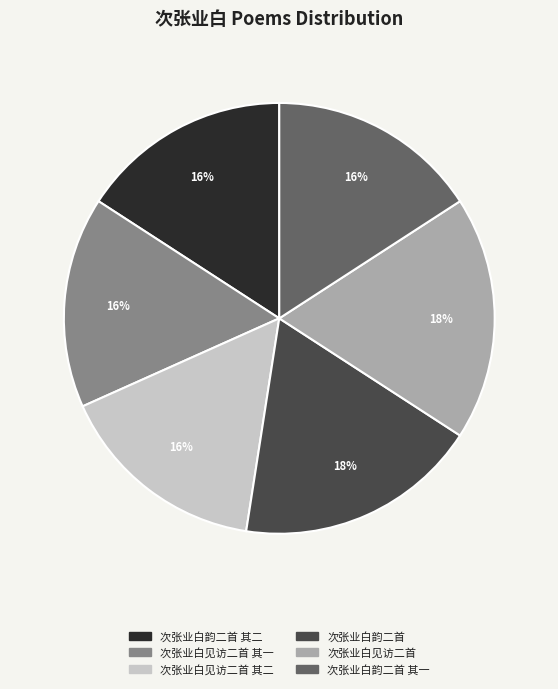

To the nearest percent, what percentage of the pie is 次张业白见访二首 其一?

16%